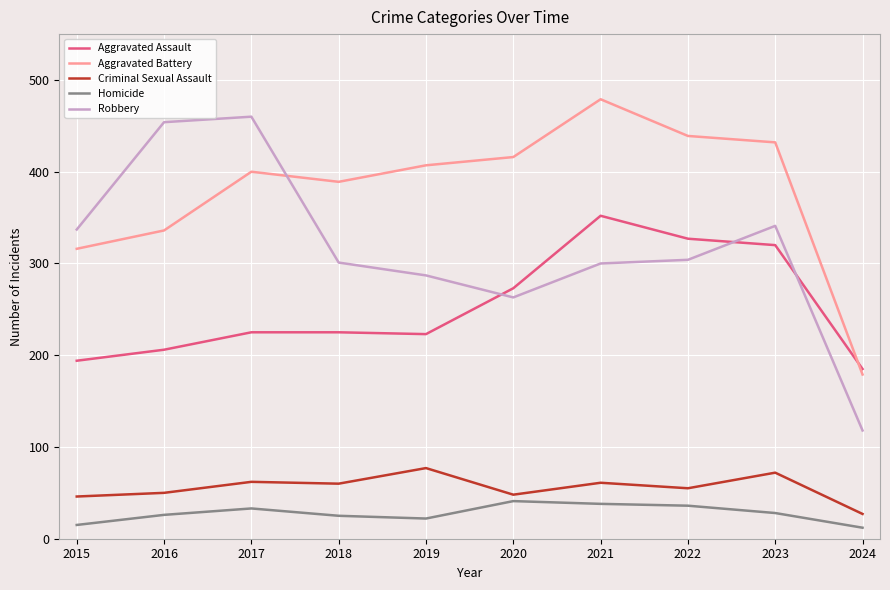

True or false: Criminal Sexual Assault has more than 2 points higher than both neighbors.

True